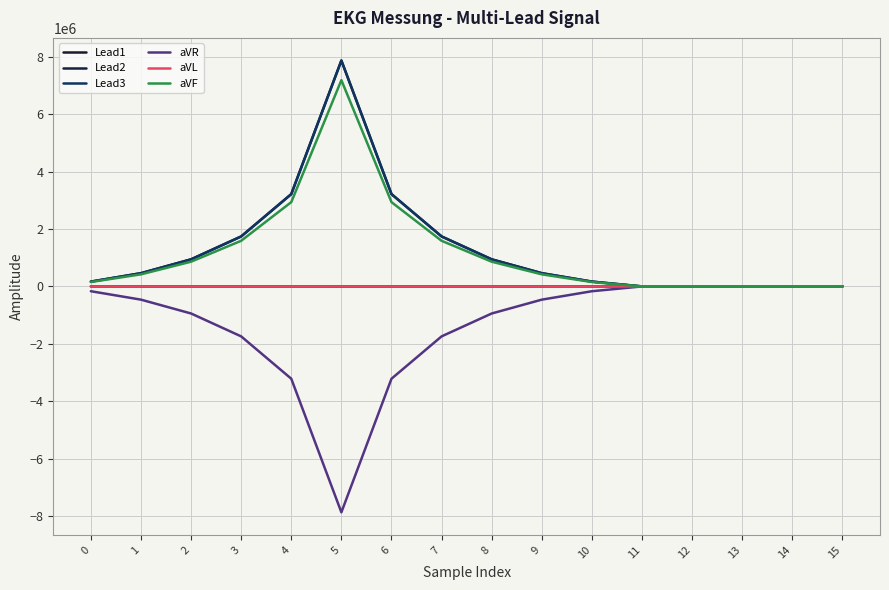

Count the number of data series in this chart.

6